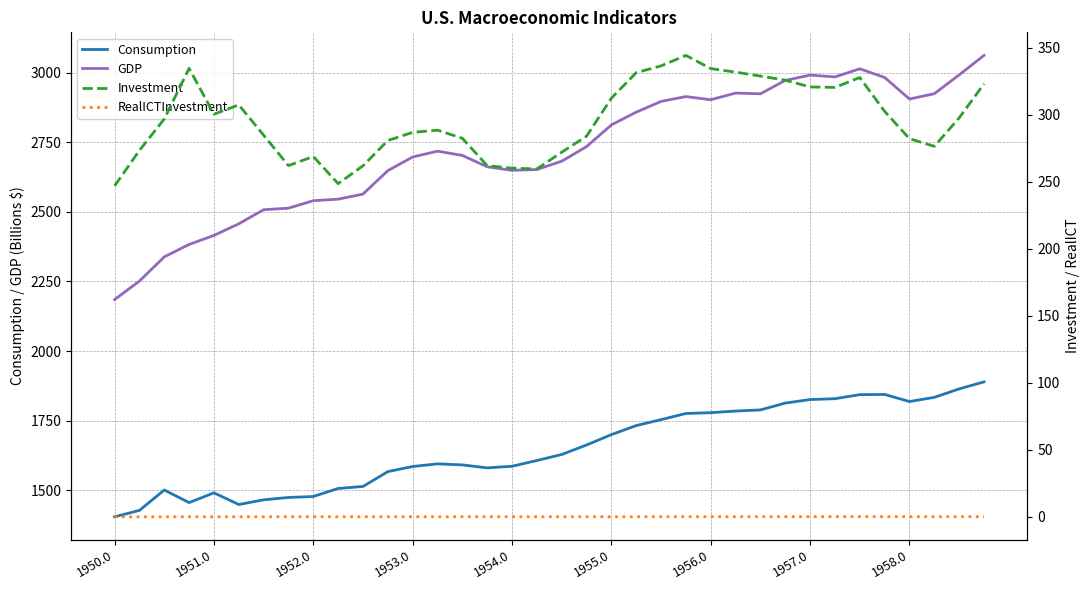

How many values in the Investment series are below 296?

18